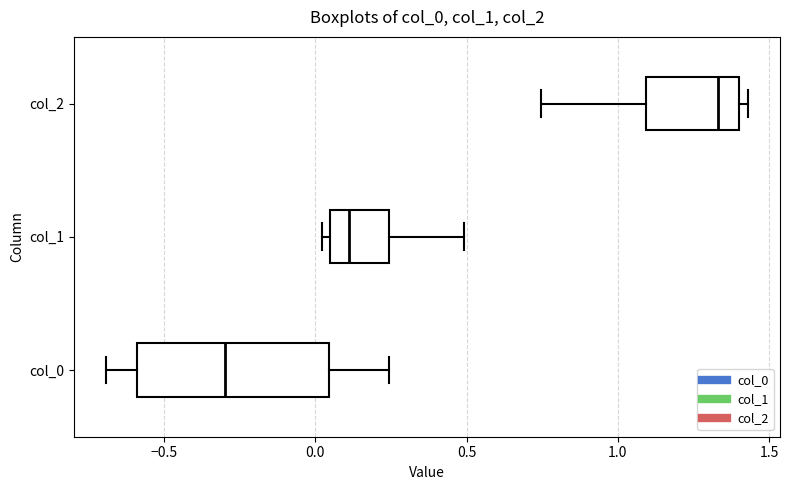

Which box has the furthest to the left median line?

col_0